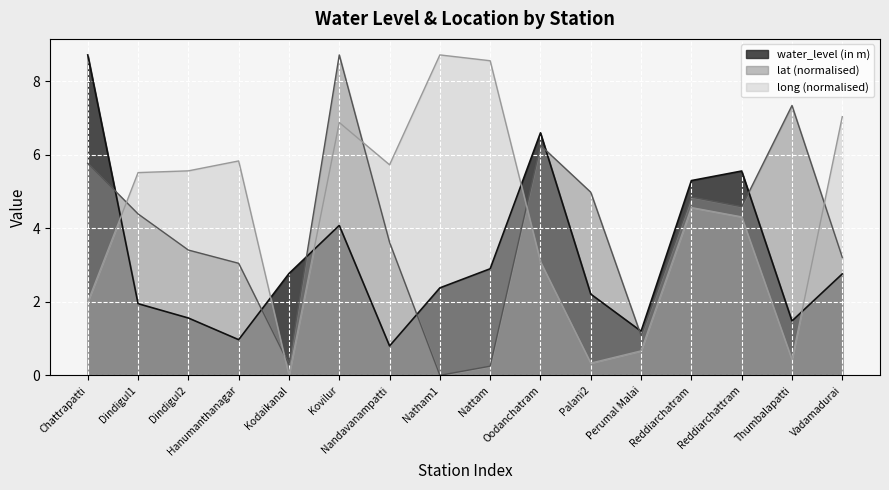

How many times do water_level (in m) and long cross each other?

5